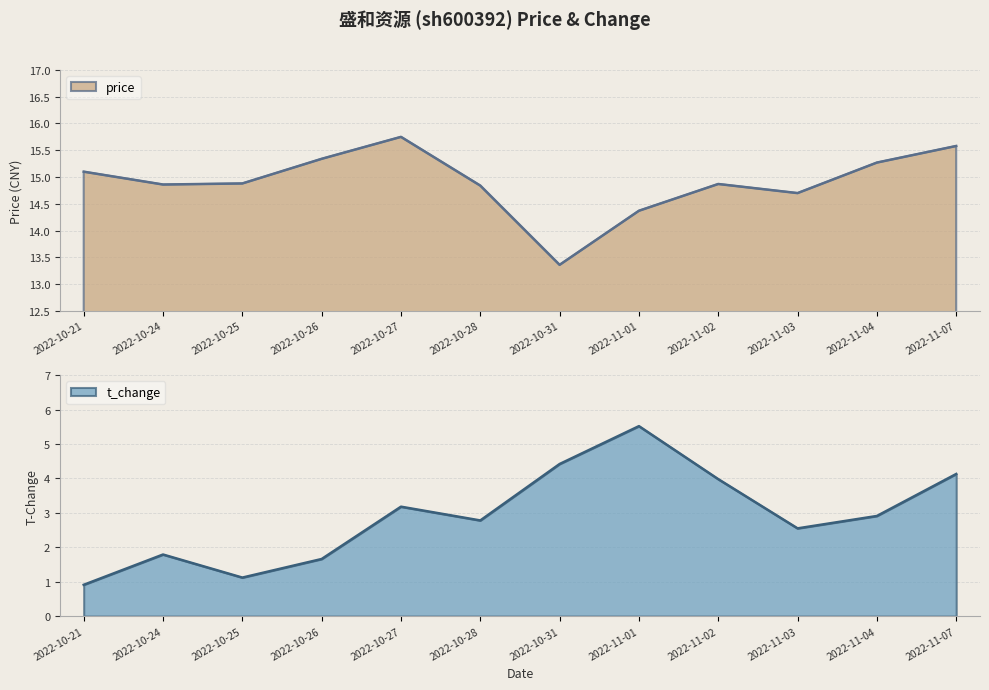

How many values in the price series exceed 14?

11